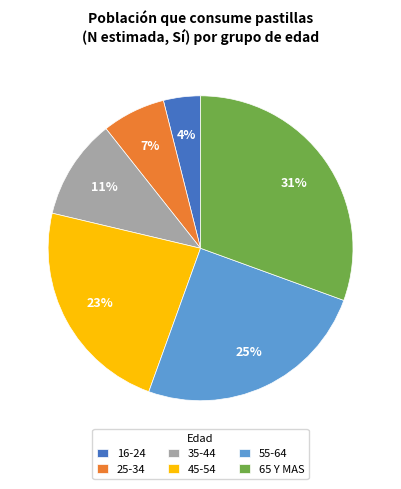

Between 25-34 and 65 Y MAS, which is larger?

65 Y MAS